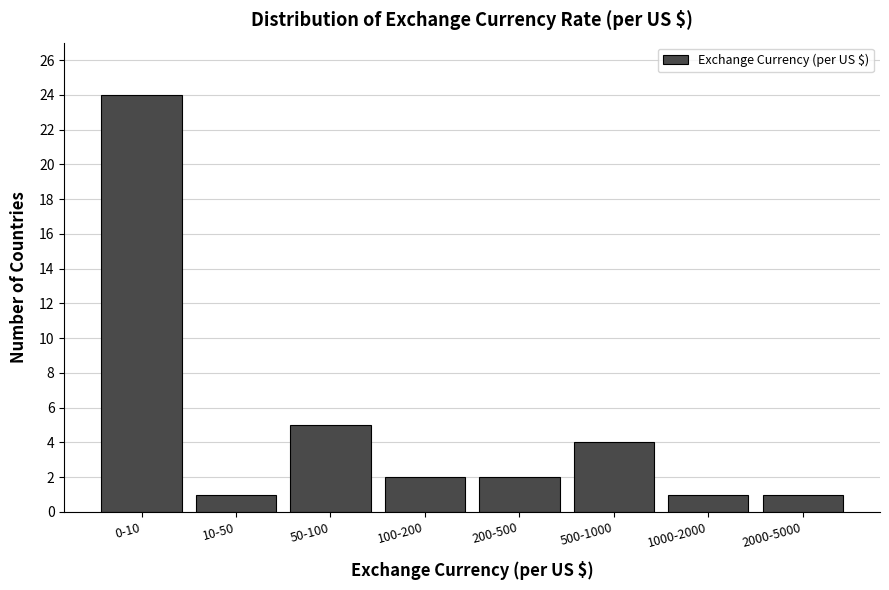

Reading right to left, transcribe all the data shown in this chart.

1	1	4	2	2	5	1	24